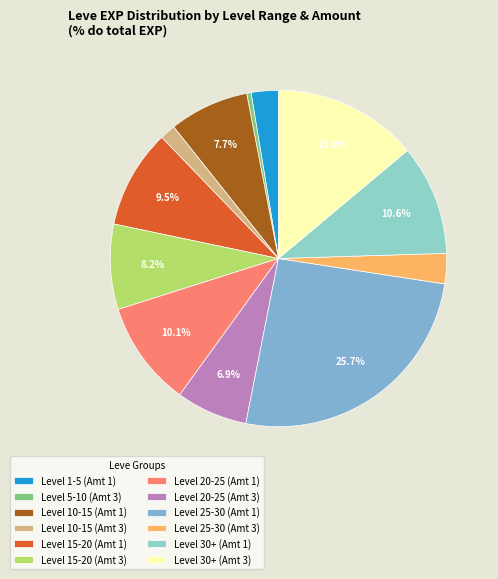

What is the smallest slice in the pie chart?

Level 5-10 (Amt 3)